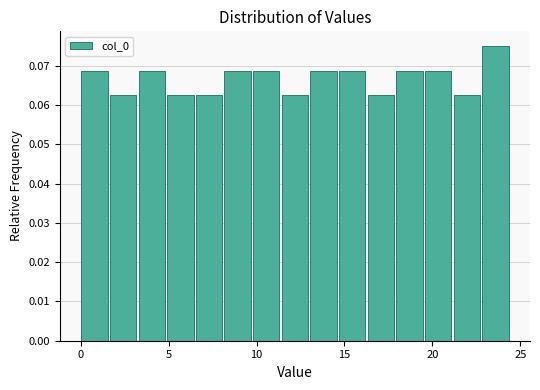

Read against the x-axis, roughly where is the centre of the tallest bar?

23.5